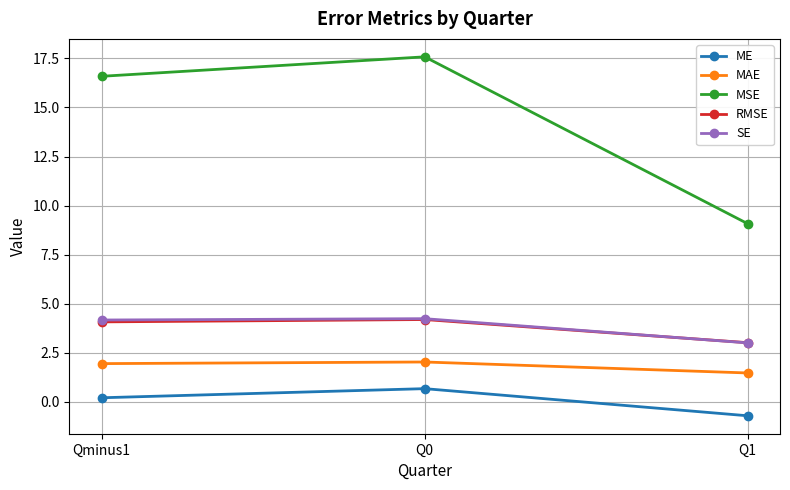

How many data points in SE are less than 4?

1